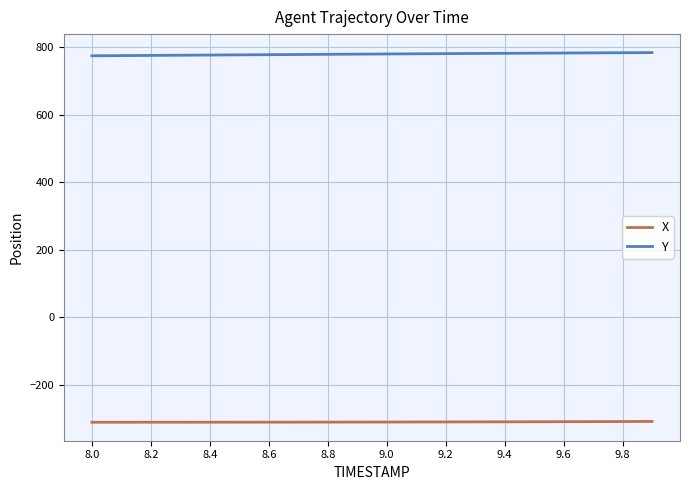

What is the sum of all X values?

-6193.2